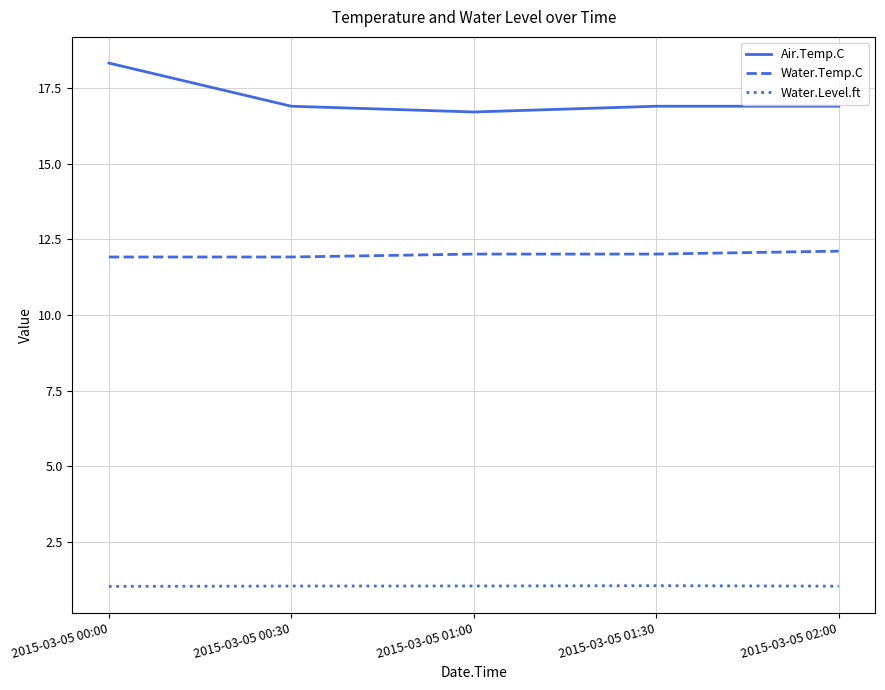

Reading right to left, list all the values displayed in this chart.

Air.Temp.C: 16.9	16.9	16.7	16.9	18.3
Water.Temp.C: 12.1	12.0	12.0	11.9	11.9
Water.Level.ft: 1.0	1.0	1.0	1.0	1.0